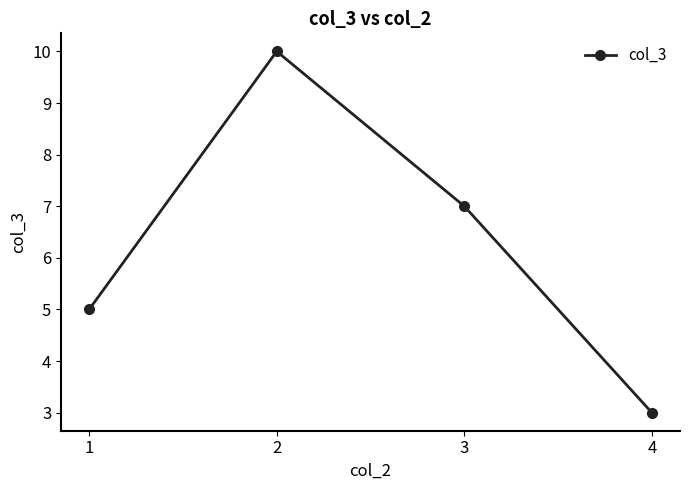

Is it true that the value at 1 is 5?

True